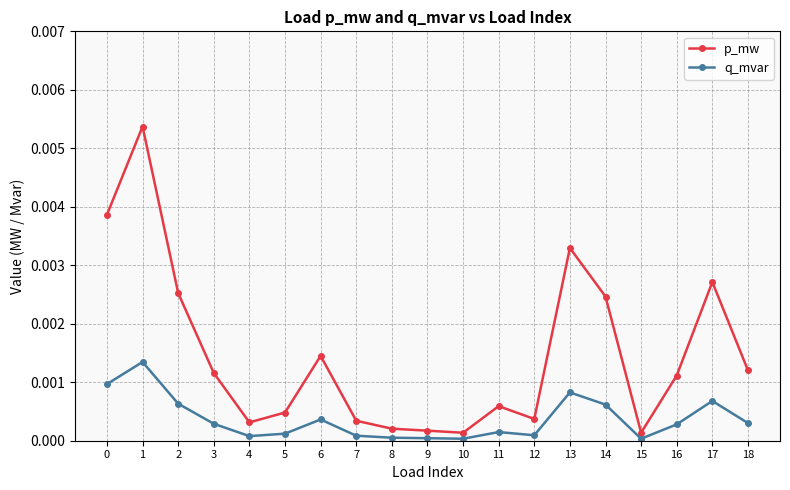

The q_mvar series shows 0.0 at 0. True or false?

True